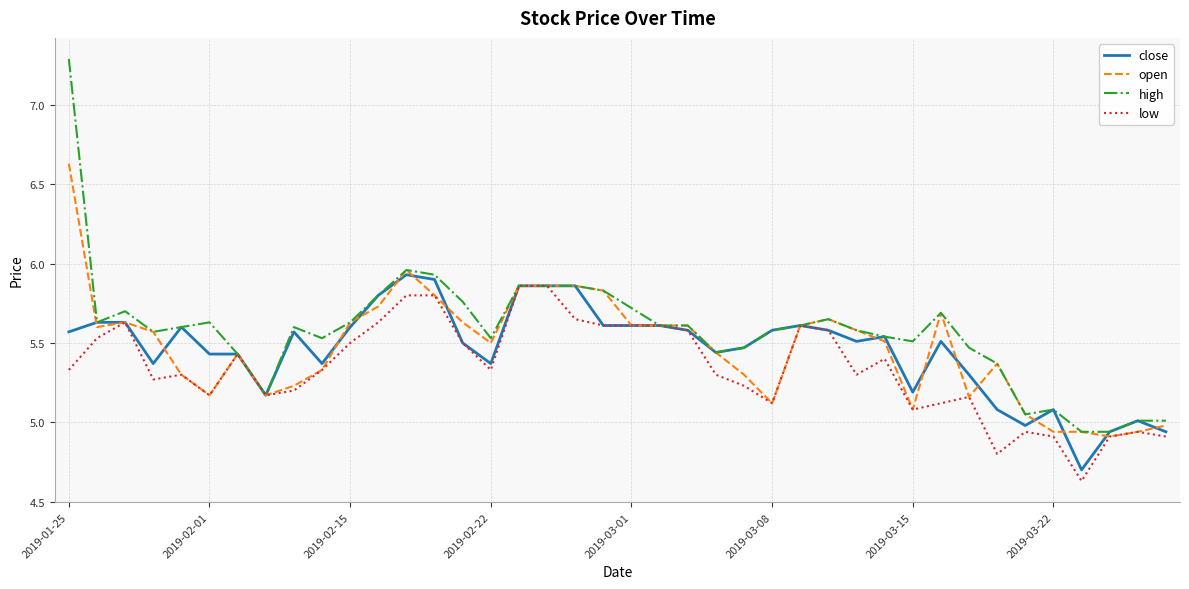

What is the maximum value shown in the chart?

7.3